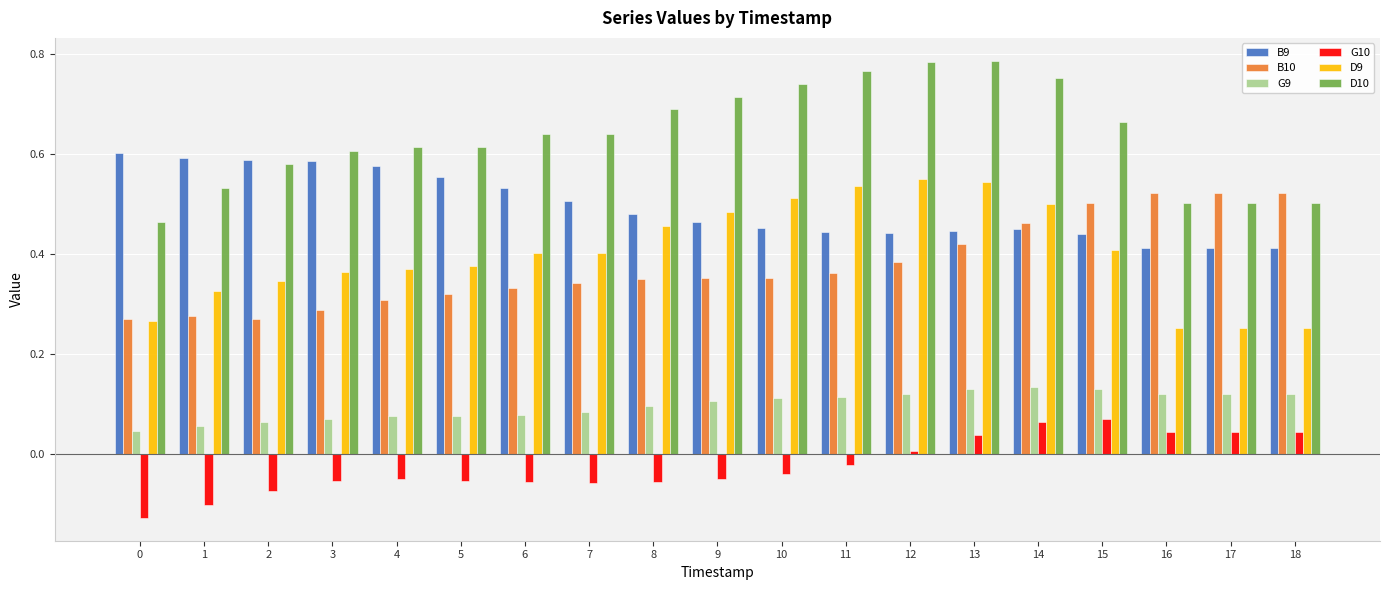

Is it true that D10 equals 1.2 at 10?

False